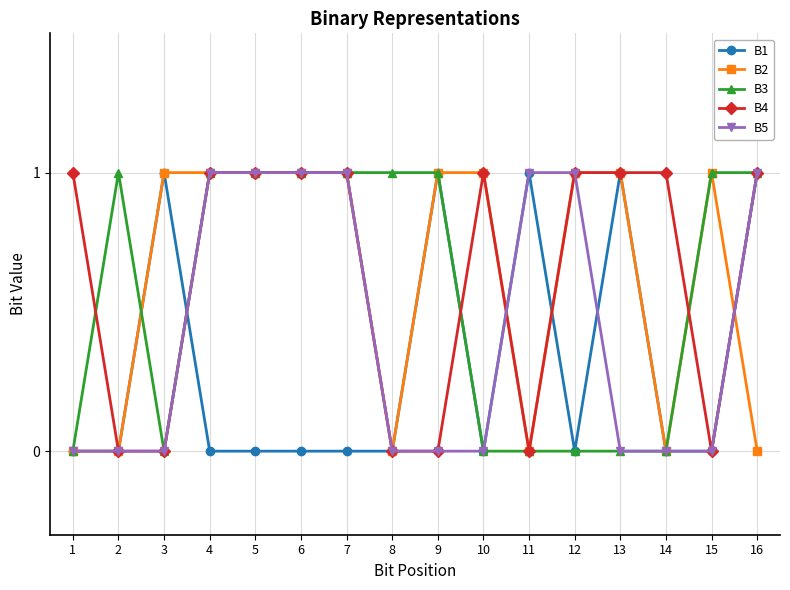

How many data points in B2 are less than 1?

6